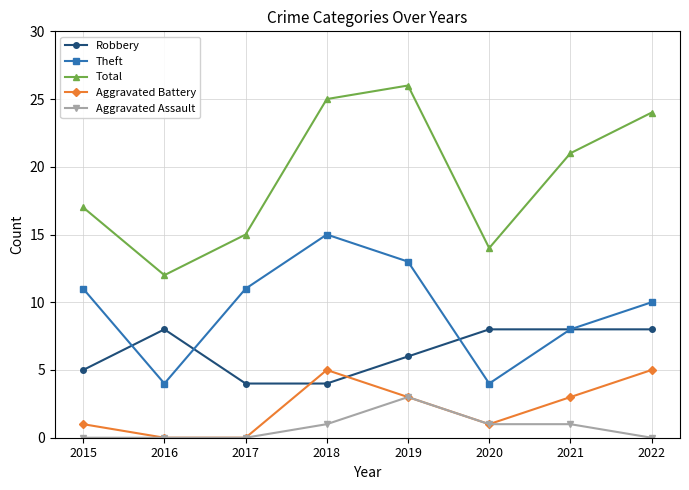

Does the chart have visible grid lines?

Yes